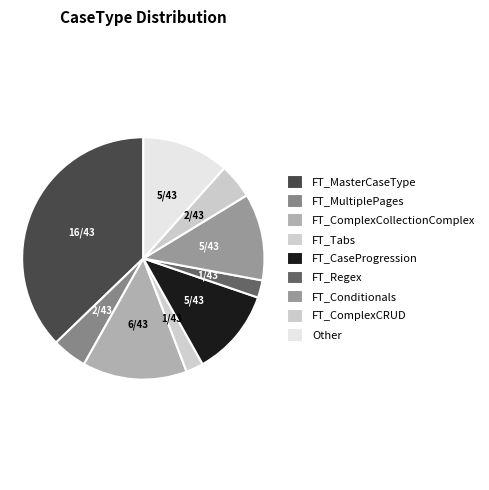

To the nearest percent, what is the difference between the FT_CaseProgression and FT_Tabs slice percentages?

9%